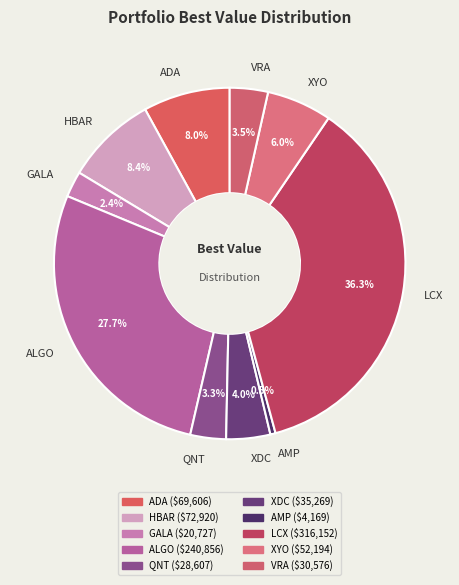

Is it true that GALA is 2% of the pie?

True